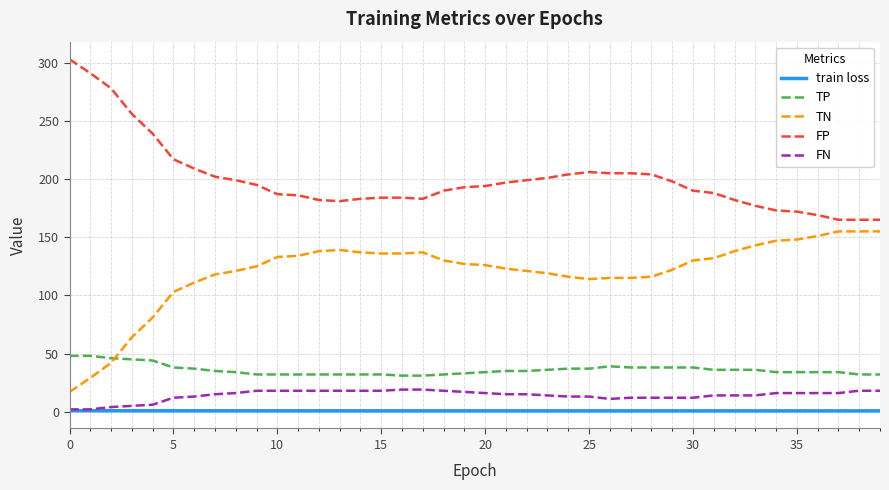

True or false: TN and FP intersect in this chart.

False